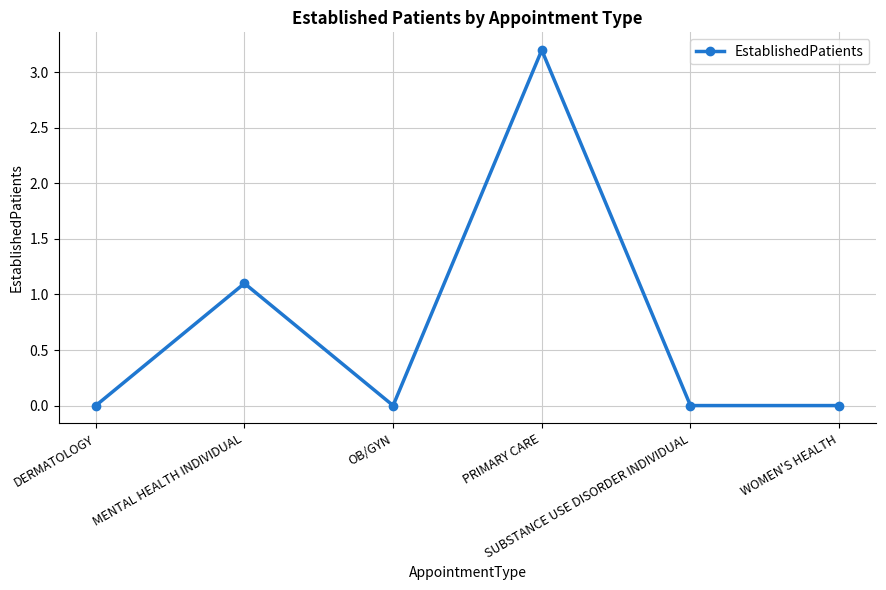

Where is the first local maximum?

MENTAL HEALTH INDIVIDUAL